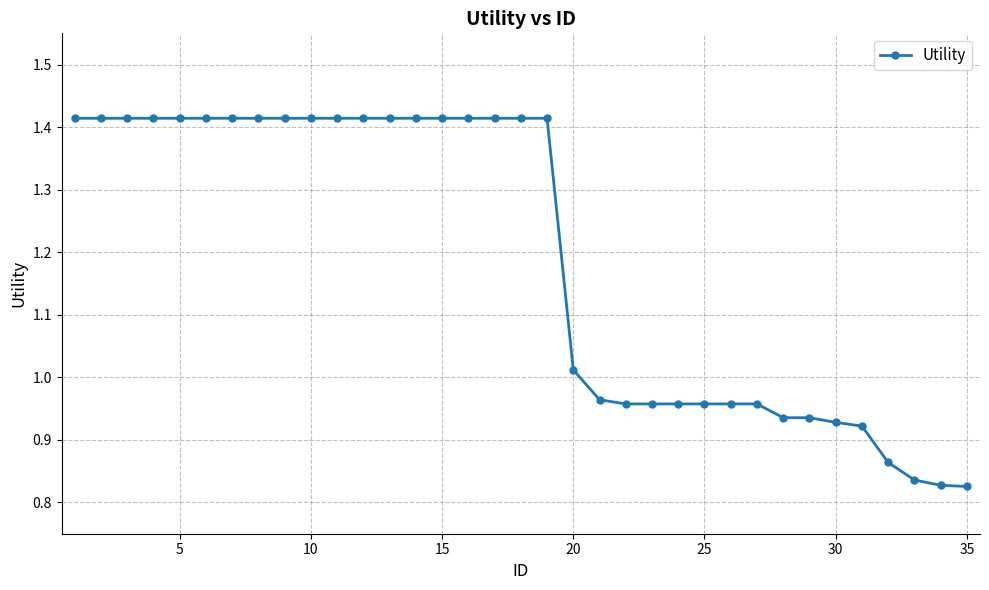

What is the difference between the maximum and minimum values?

0.6